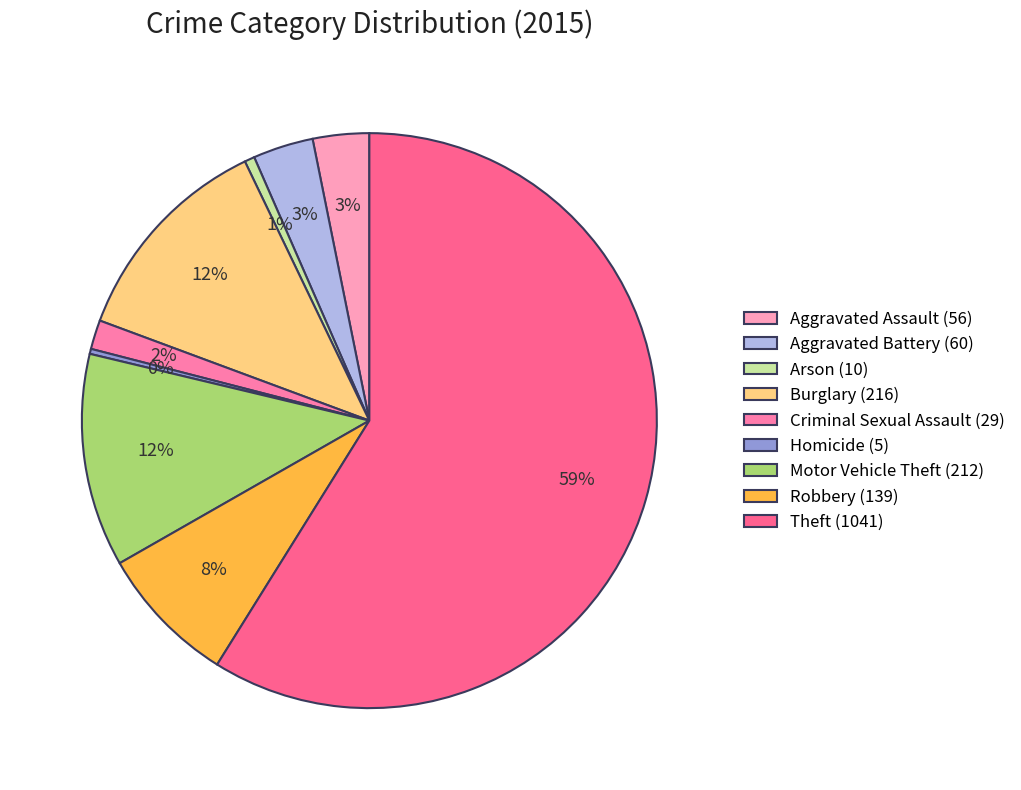

Which category has the biggest portion of the pie?

Theft